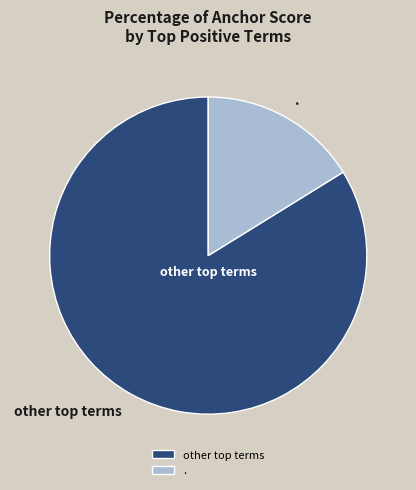

Does any single category account for the majority?

Yes